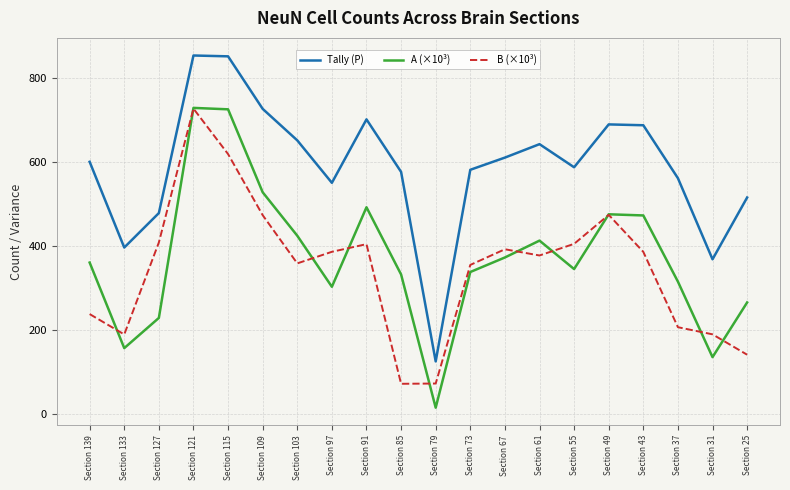

Which category has the lowest value in the A (×10³) series?

Section 79